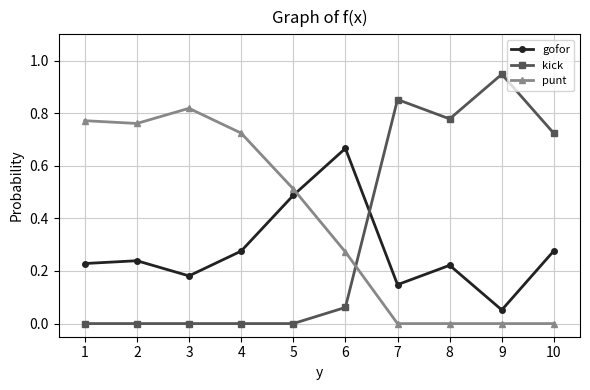

Rank the series by their maximum value, from lowest to highest.

gofor, punt, kick